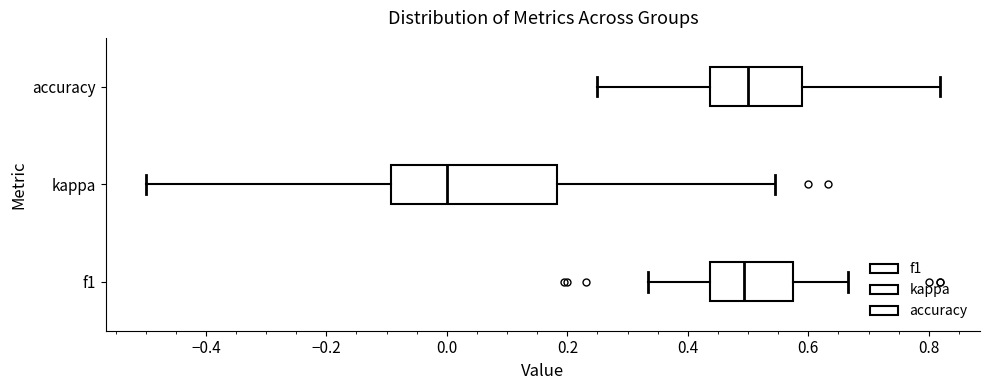

Reading bottom to top, transcribe this box plot: for each box, give where its median line is, the range the box spans, and where its two whiskers end, as read against the x-axis. The values are not printed on the chart, so give them approximately, as read against the axis.

f1: median 0.50, box 0.44 to 0.58, whiskers 0.34 to 0.66
kappa: median 0.00, box -0.10 to 0.18, whiskers -0.50 to 0.54
accuracy: median 0.50, box 0.44 to 0.60, whiskers 0.26 to 0.82